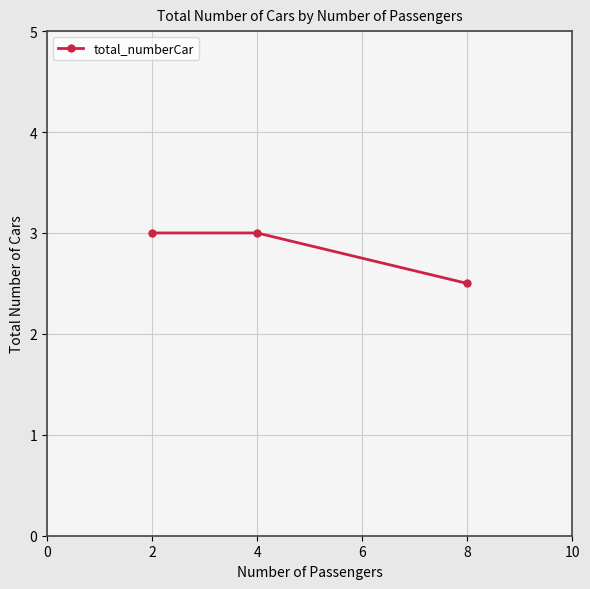

Reading left to right, list all the values displayed in this chart.

3.0	3.0	2.5